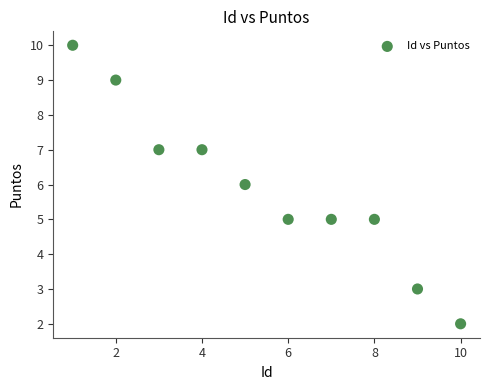

What is the average Y value?

6